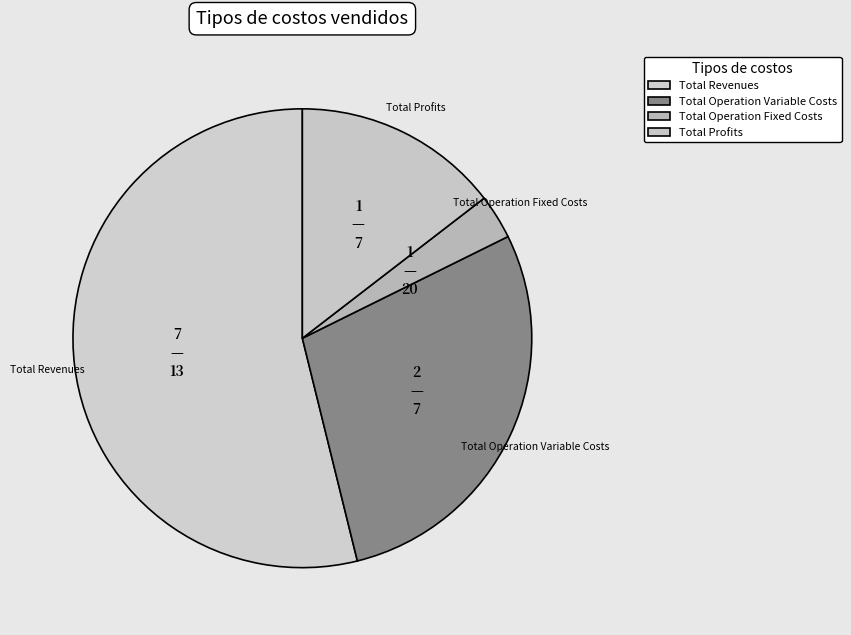

How many slices are in this pie chart?

4